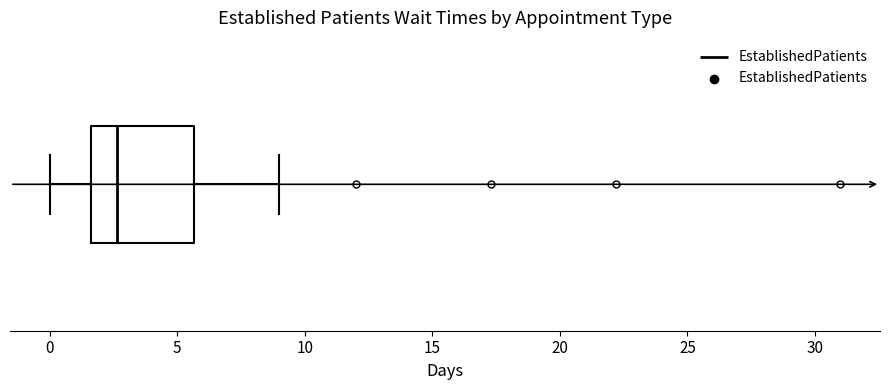

Read this box plot against the x-axis: the position of the median line, the range covered by the box, and the ends of both whiskers. The values are not printed on the chart, so give them approximately, as read against the axis.

median 2.5, box 1.5 to 5.5, whiskers 0.0 to 9.0